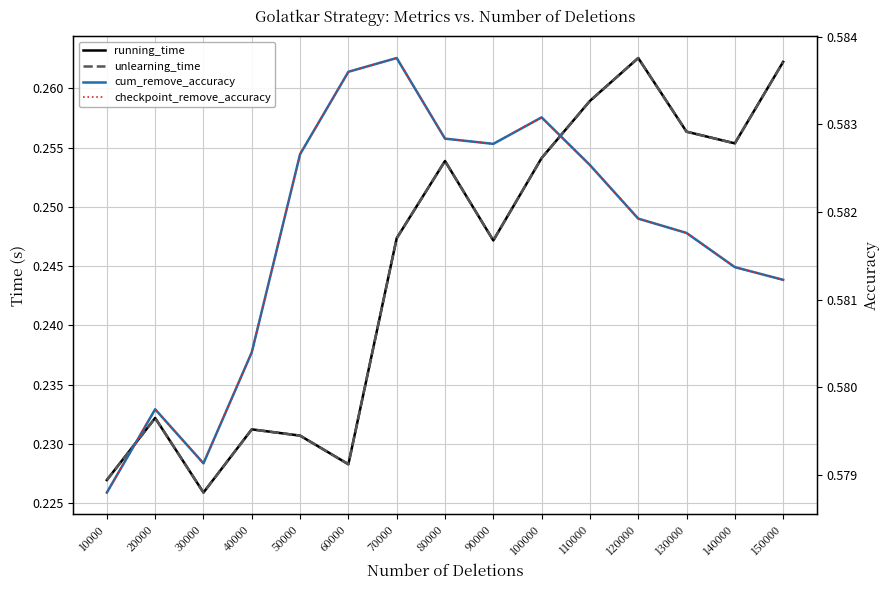

What is the value of the running_time point at the 4th from the left?

0.2